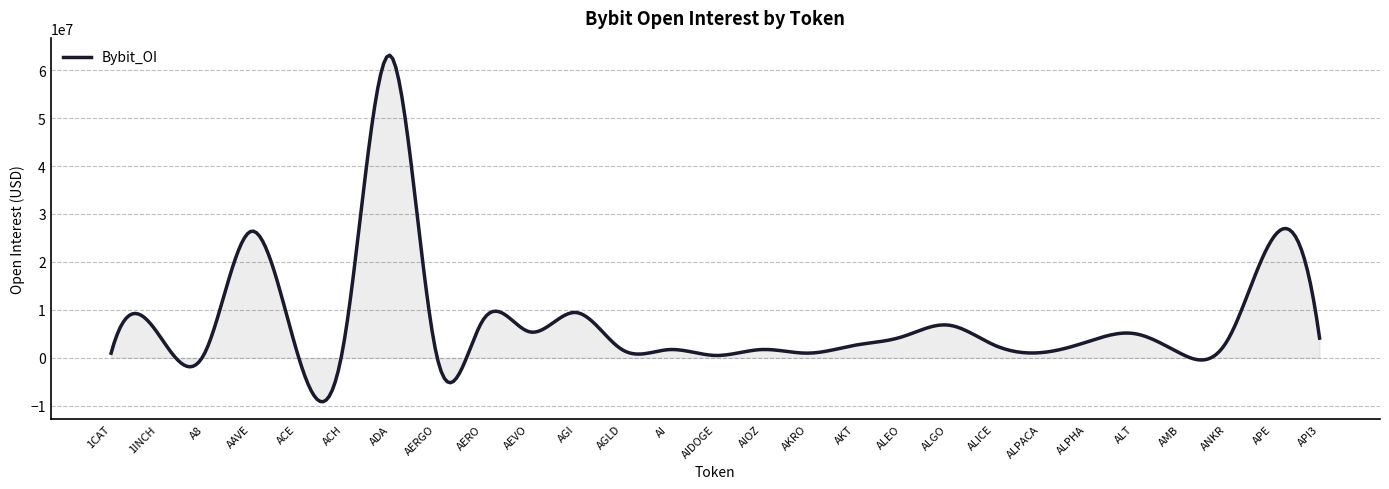

How many categories are shown in the chart?

400